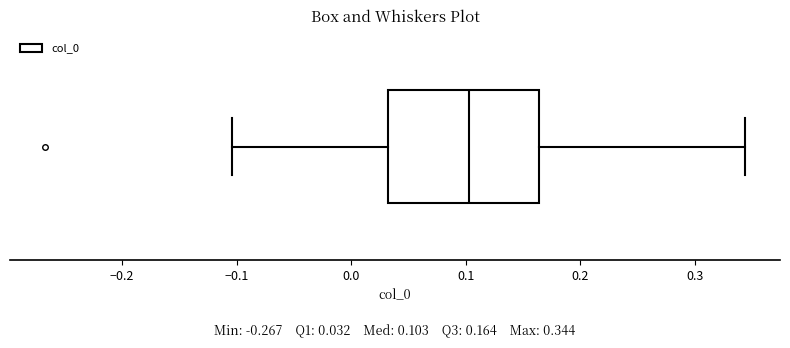

Transcribe this box plot: give where the median line is, the range the box spans, and where the two whiskers end, as read against the x-axis. The values are not printed on the chart, so give them approximately, as read against the axis.

median 0.10, box 0.03 to 0.16, whiskers -0.10 to 0.34